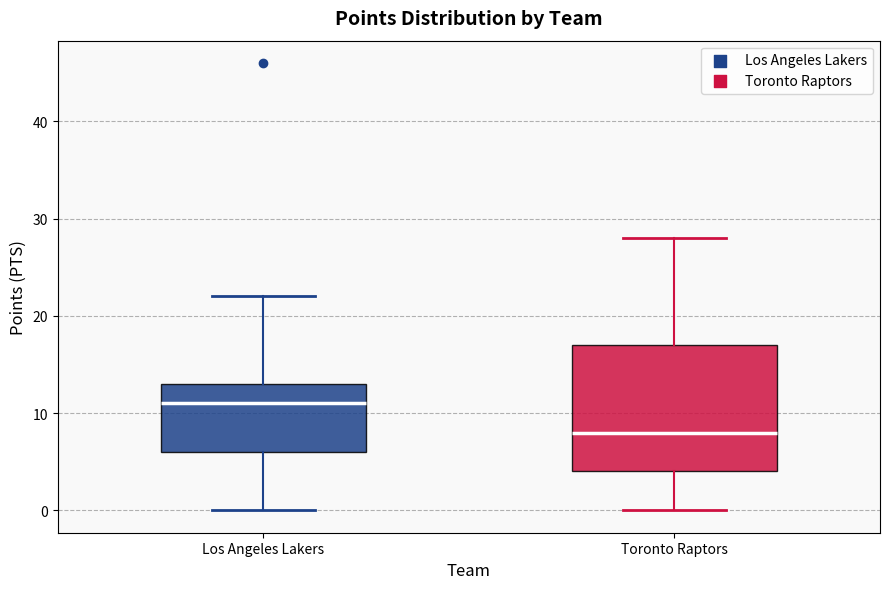

Reading left to right, read every box against the y-axis: the position of its median line, the range the box covers, and the ends of its whiskers. The values are not printed on the chart, so give them approximately, as read against the axis.

Los Angeles Lakers: median 11, box 6 to 13, whiskers 0 to 22
Toronto Raptors: median 8, box 4 to 17, whiskers 0 to 28